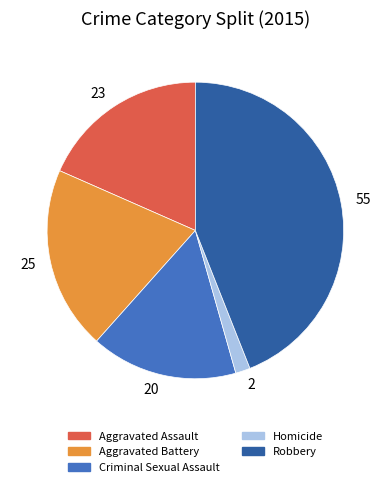

Which slice is the smallest?

Homicide